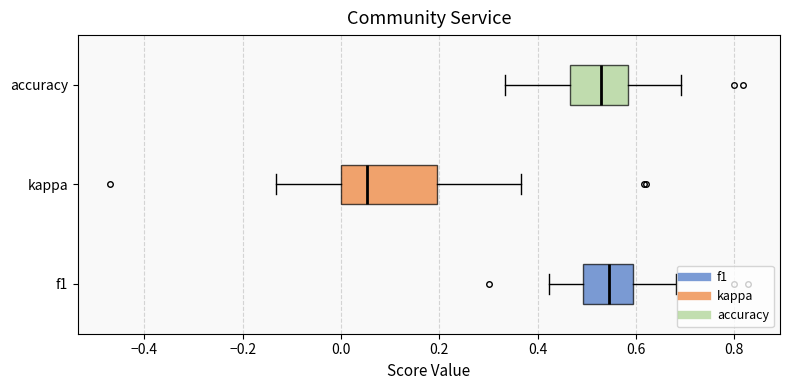

Reading bottom to top, read every box against the x-axis: the position of its median line, the range the box covers, and the ends of its whiskers. The values are not printed on the chart, so give them approximately, as read against the axis.

f1: median 0.54, box 0.50 to 0.60, whiskers 0.42 to 0.68
kappa: median 0.06, box 0.00 to 0.20, whiskers -0.14 to 0.36
accuracy: median 0.52, box 0.46 to 0.58, whiskers 0.34 to 0.70